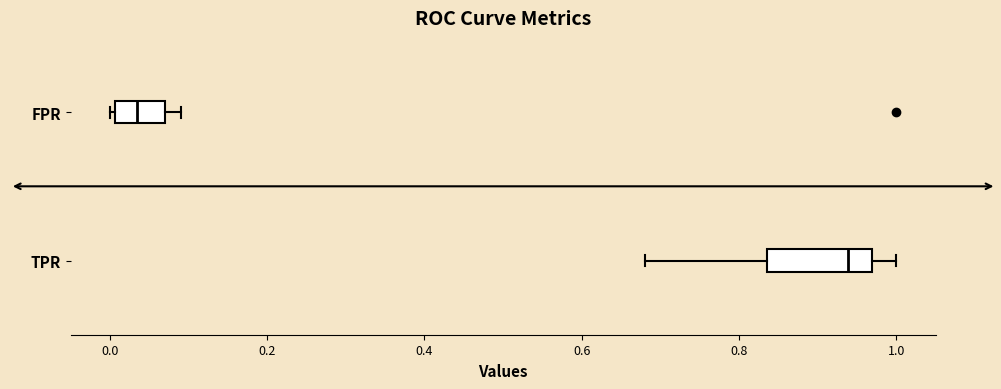

Reading bottom to top, transcribe this box plot: for each box, give where its median line is, the range the box spans, and where its two whiskers end, as read against the x-axis. The values are not printed on the chart, so give them approximately, as read against the axis.

TPR: median 0.94, box 0.84 to 0.96, whiskers 0.68 to 1.00
FPR: median 0.04, box 0.00 to 0.06, whiskers 0.00 (just left of the box's left edge) to 0.10